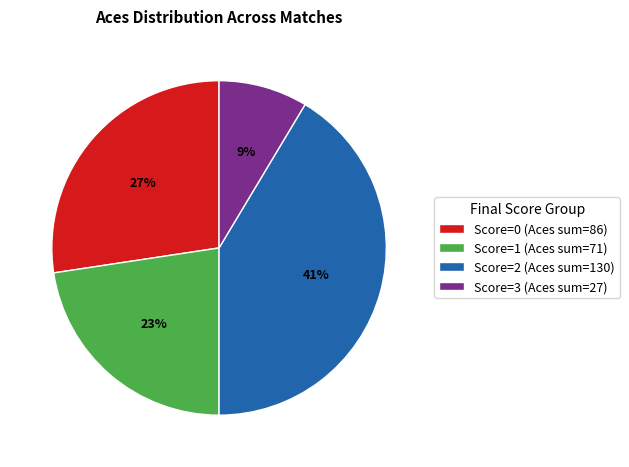

What percentage is the Score=3 (Aces sum=27) slice, to the nearest percent?

9%